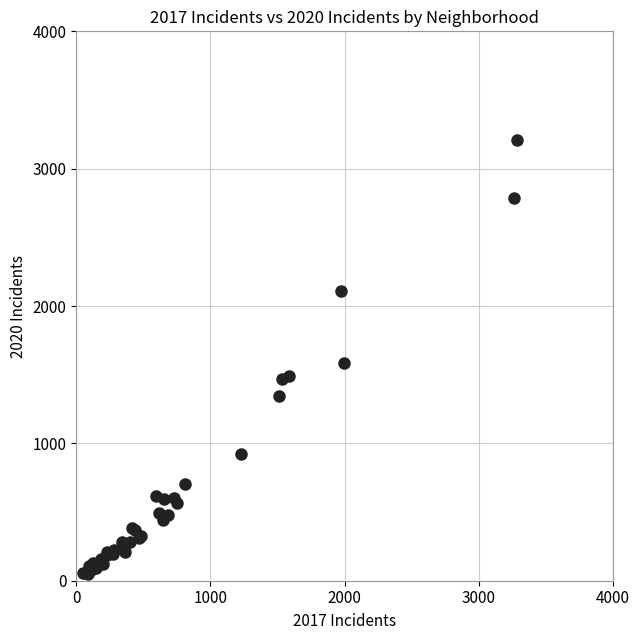

What Y value in the scatter plot is closest to 1628?

1585